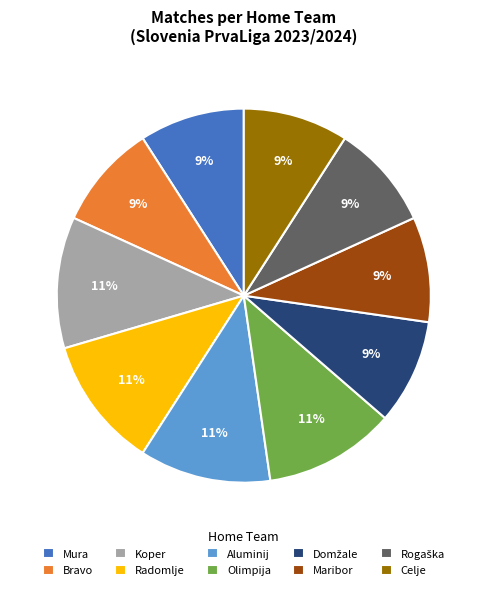

Combined, do Radomlje and Bravo account for over 50%?

No